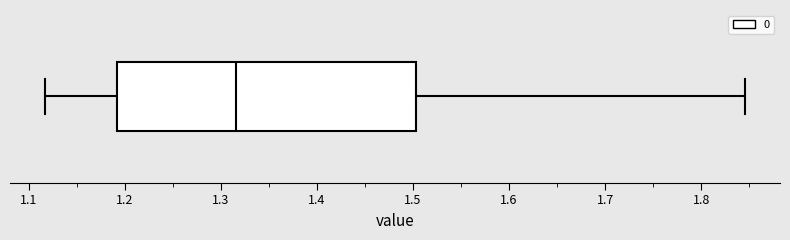

Where does the median line of the box sit on the x-axis? The values are not printed on the chart, so give them approximately, as read against the axis.

1.32